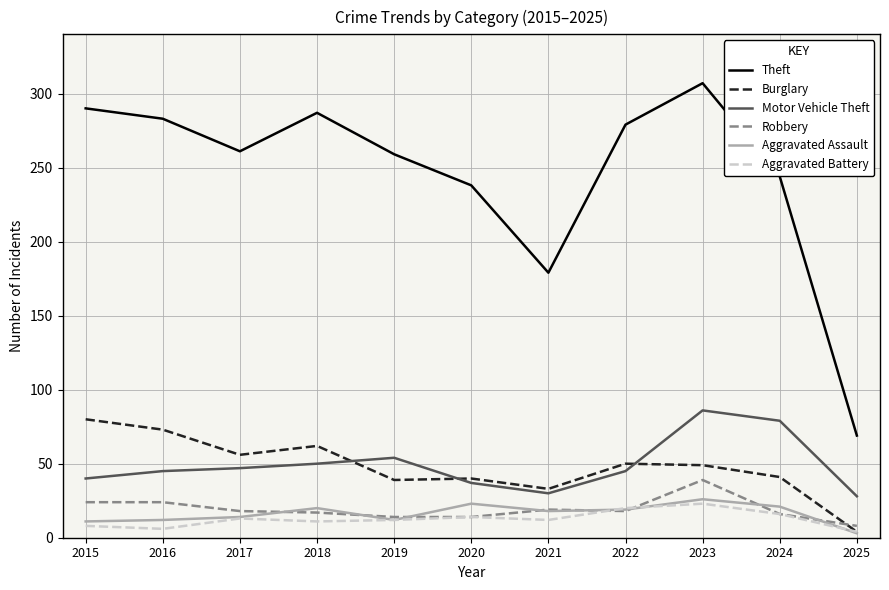

True or false: Aggravated Assault has more than 2 interior local peaks.

True